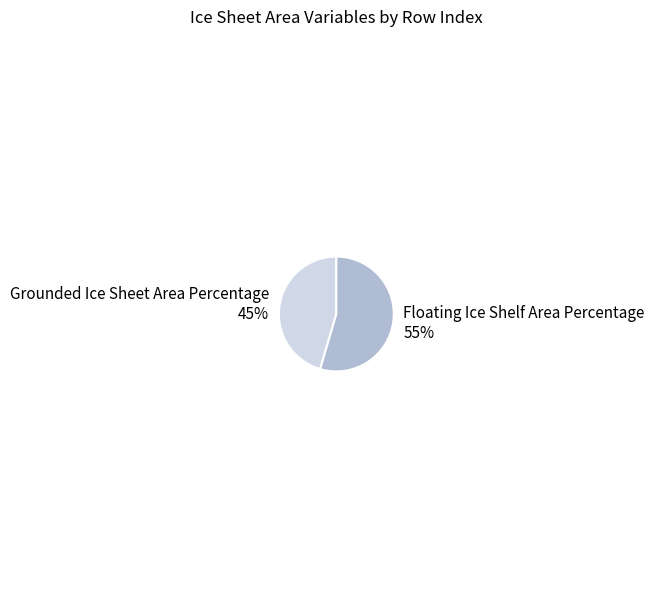

What percentage is the Floating Ice Shelf Area Percentage slice, to the nearest percent?

55%